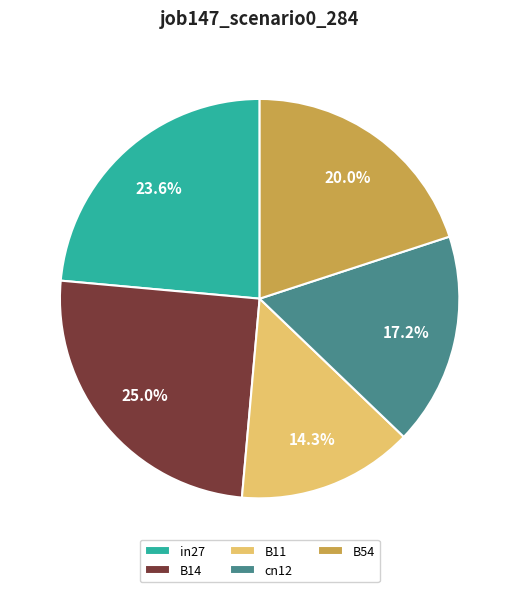

Does cn12 account for over 50% of the chart?

No